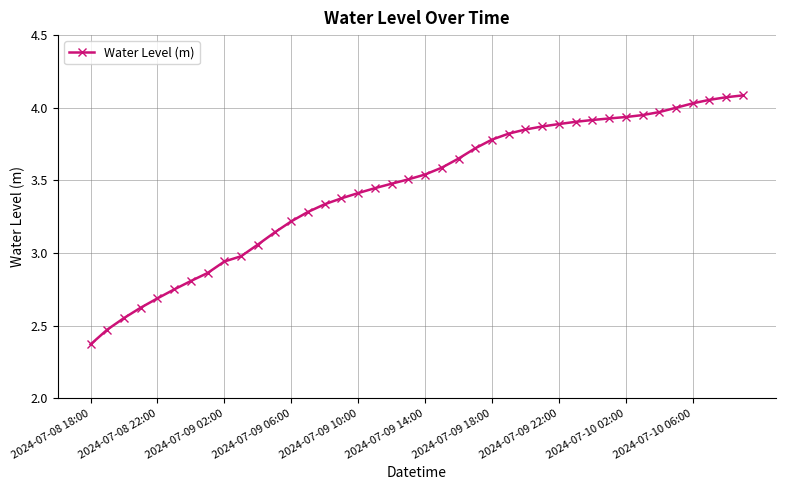

How many lines are shown in the chart?

1